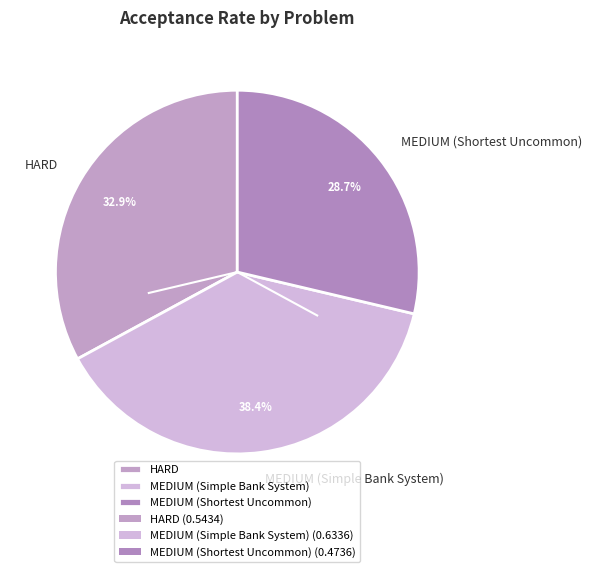

True or false: MEDIUM (Shortest Uncommon) accounts for 29% of the total.

True